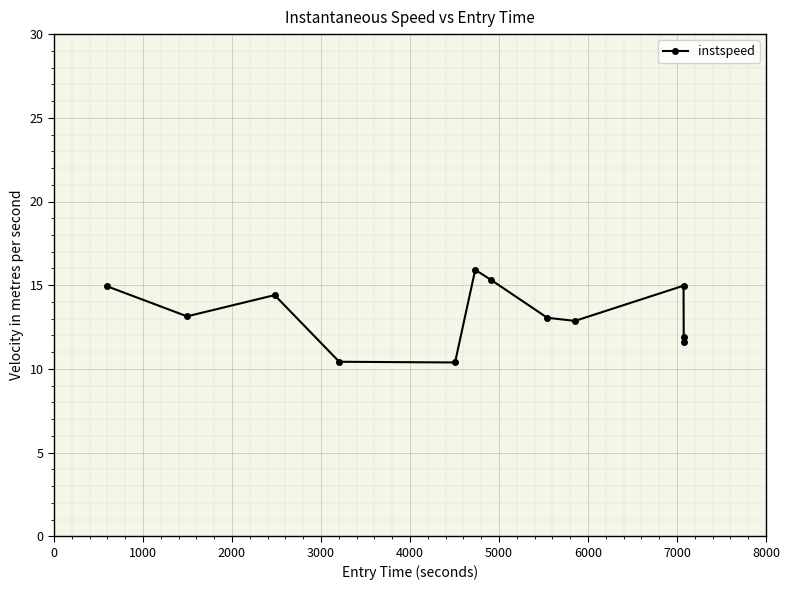

What is the value of the 3rd point from the left?

14.4